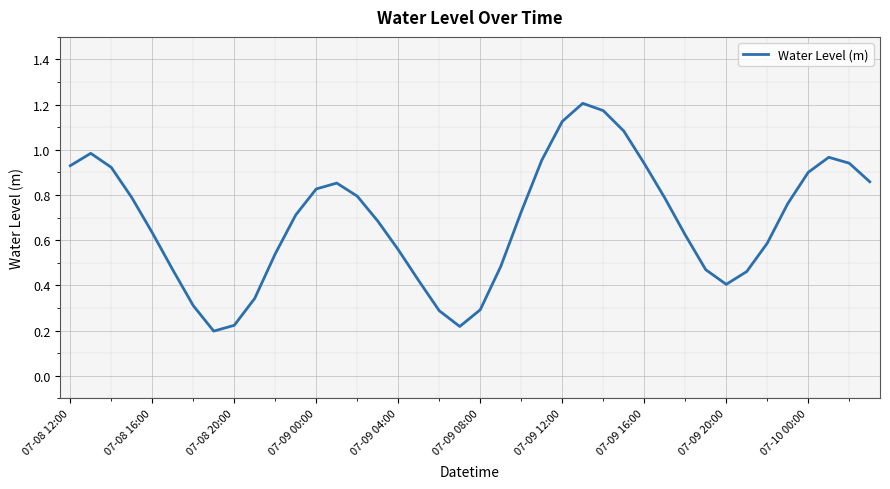

How many lines are shown in the chart?

1